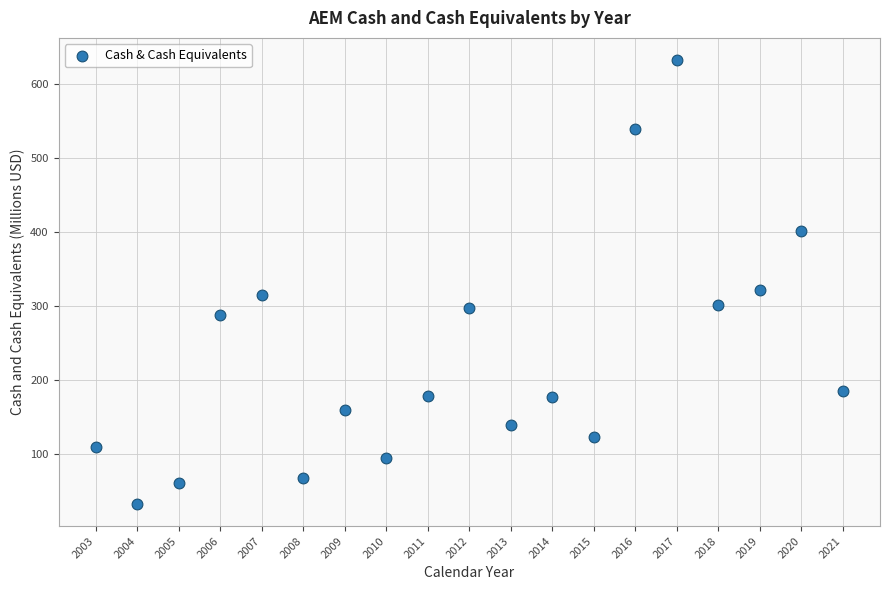

What is the range of X values (max minus min)?

18.0